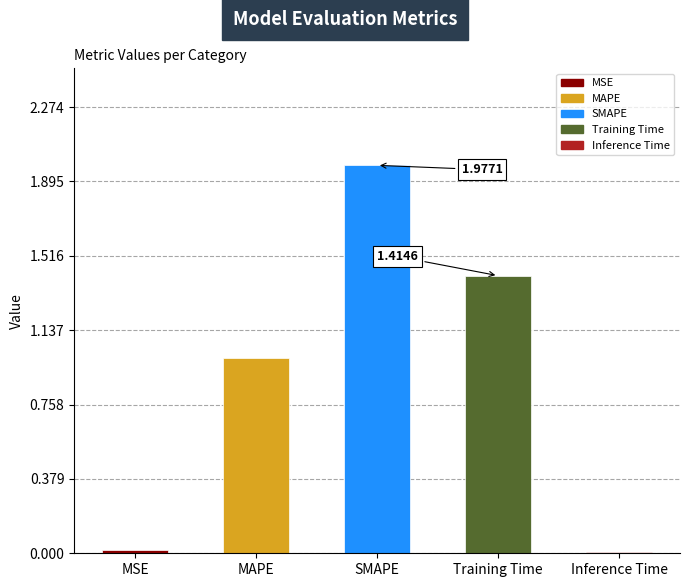

Rank the categories by value from lowest to highest.

Inference Time, MSE, MAPE, Training Time, SMAPE